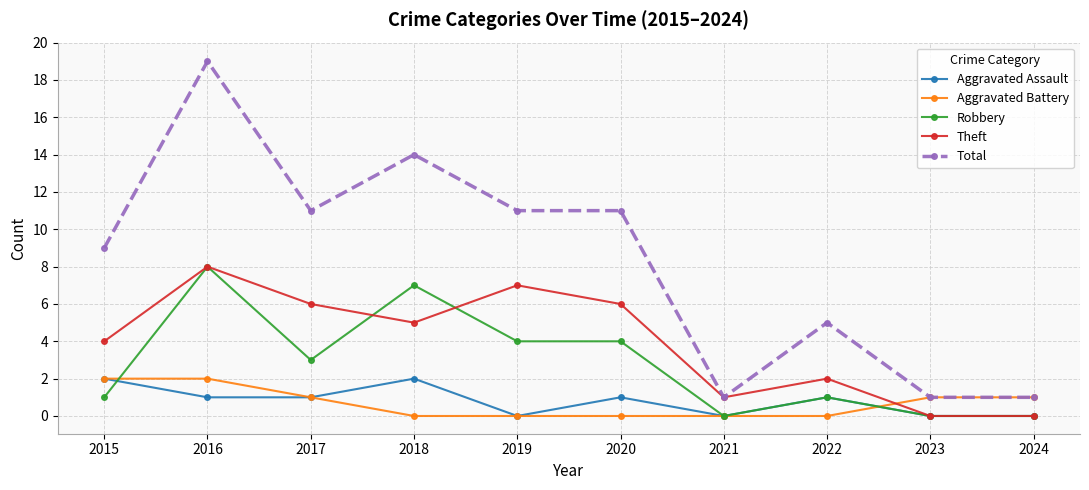

Which category has the highest value in the Theft series?

2016